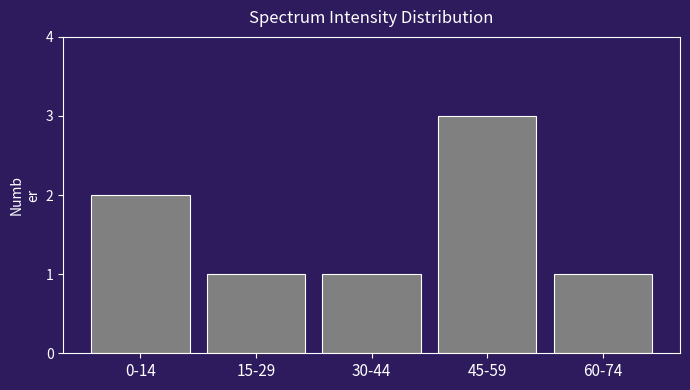

Reading left to right, extract all data points from this chart.

2	1	1	3	1